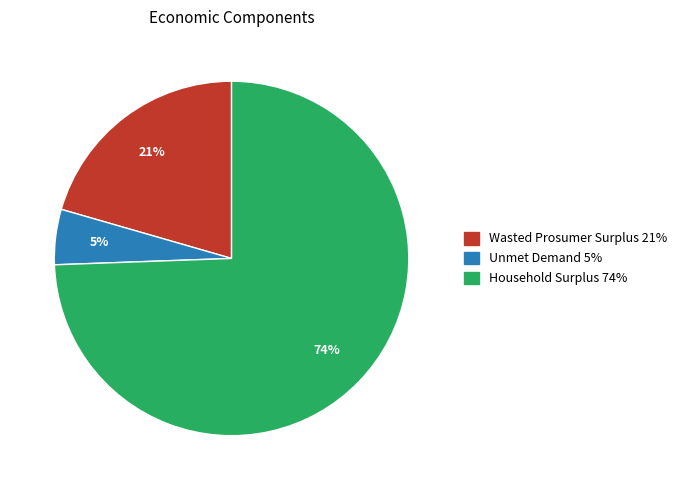

Between Wasted Prosumer Surplus and Unmet Demand, which is larger?

Wasted Prosumer Surplus